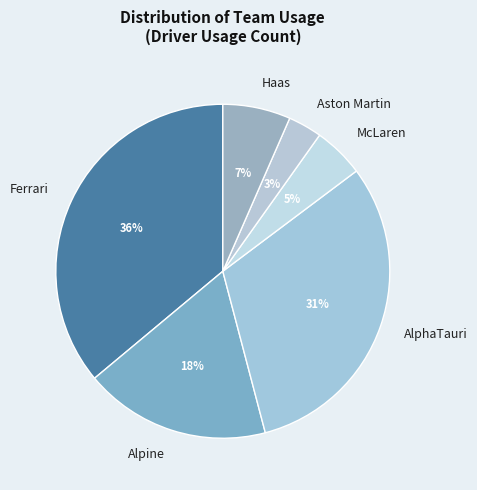

True or false: Aston Martin accounts for 3% of the total.

True